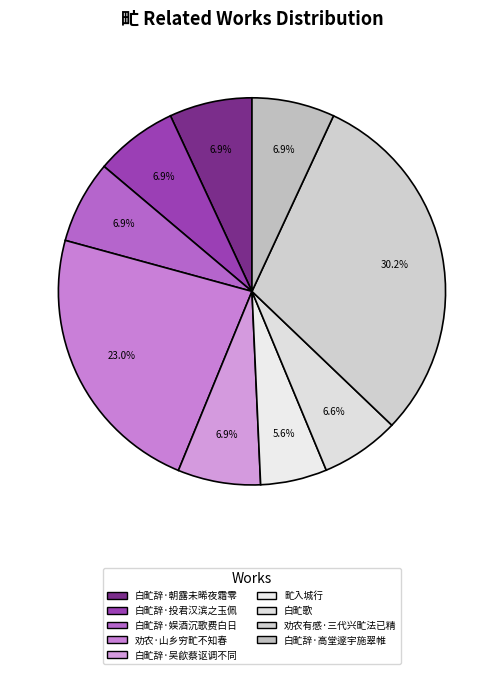

Do 甿入城行 and 白甿歌 together represent more than half of the pie?

No